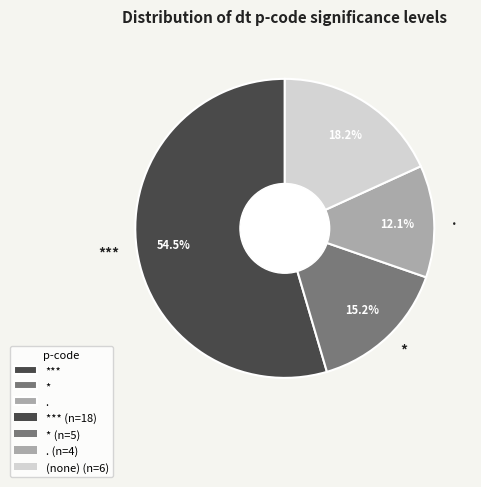

Is there any slice that represents more than half of the pie?

Yes